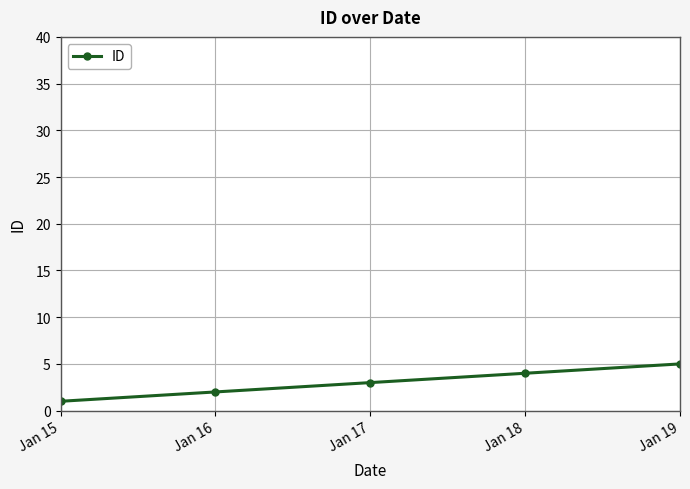

The value at Jan 18 is 4. True or false?

True